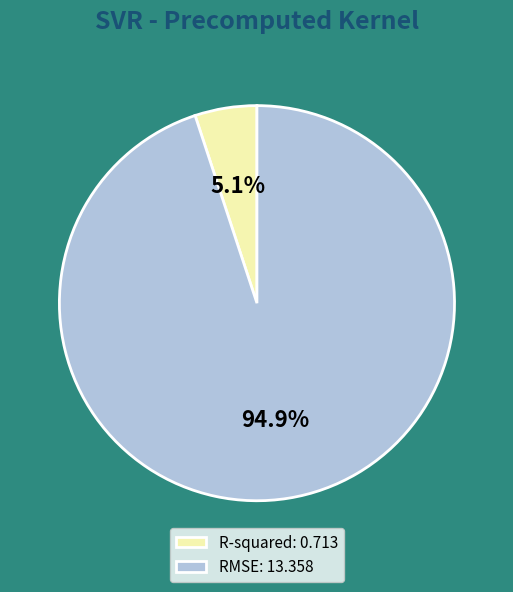

To the nearest percent, what is the average slice percentage?

50%